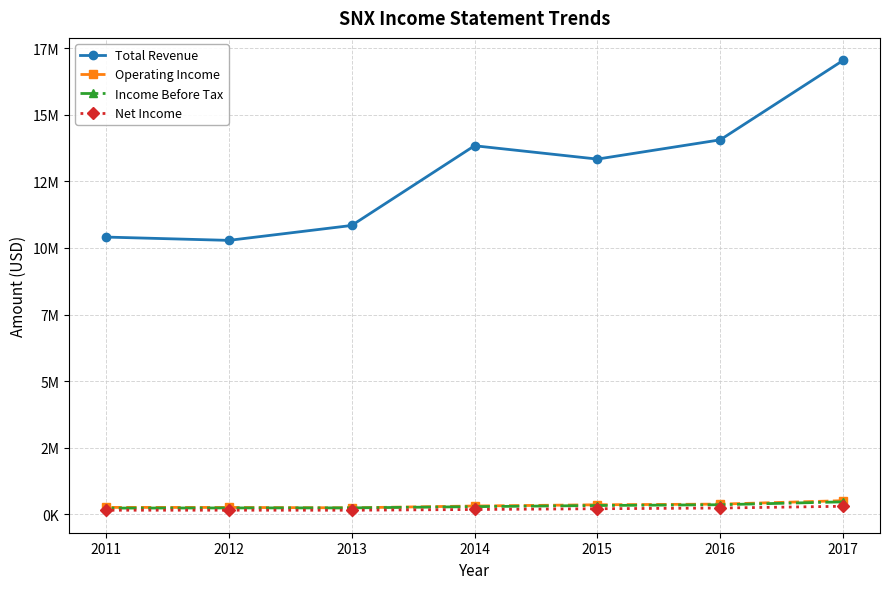

The value of Net Income at 2012 is 233638. True or false?

False